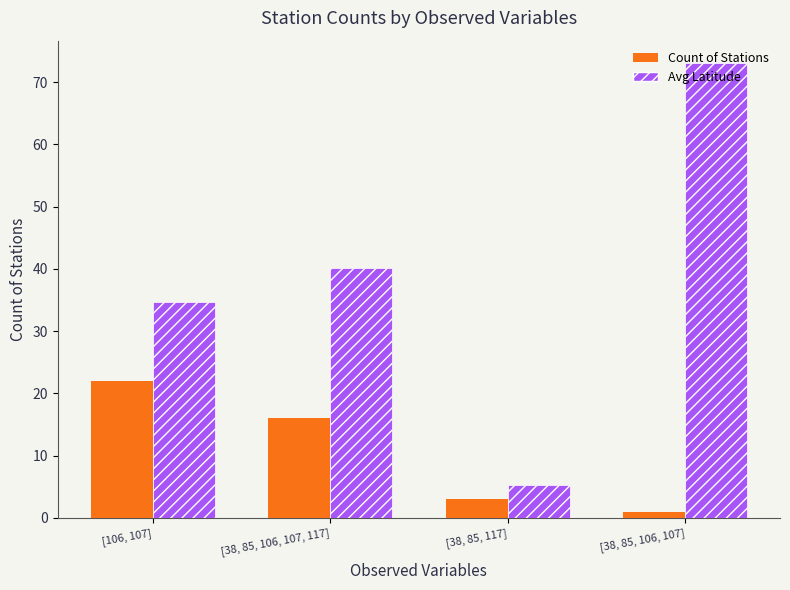

Where does the Count of Stations series first go above 16?

[106, 107]